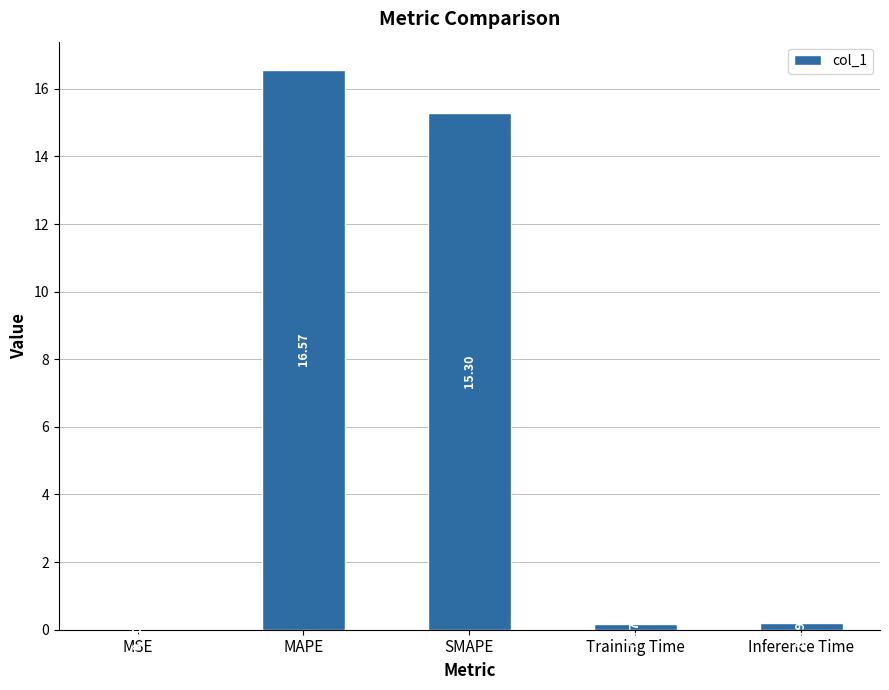

Which has a higher value, MSE or SMAPE?

SMAPE